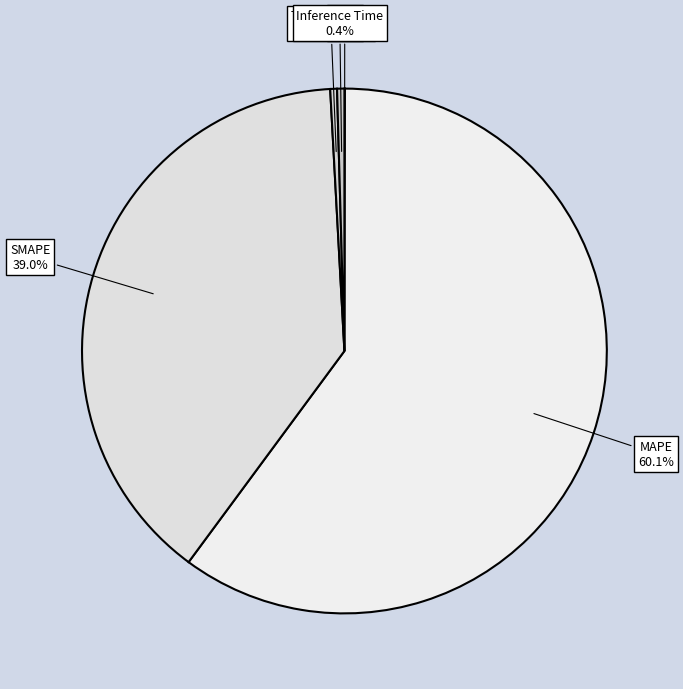

What is the largest slice in the pie chart?

MAPE